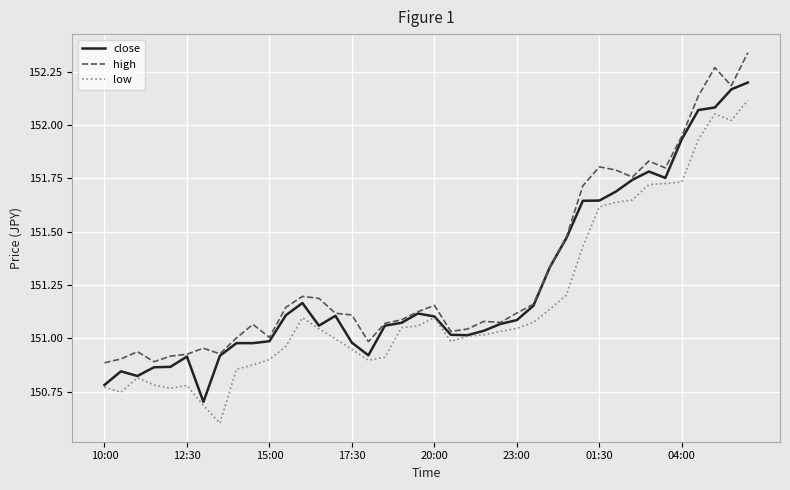

True or false: high and low cross at least once.

False